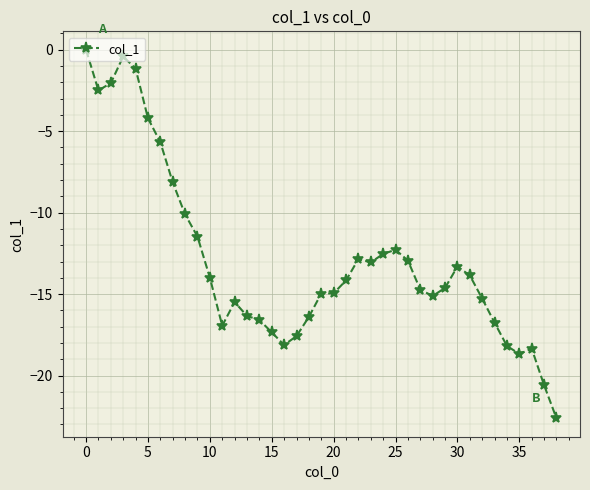

What is the smallest value displayed?

-22.6